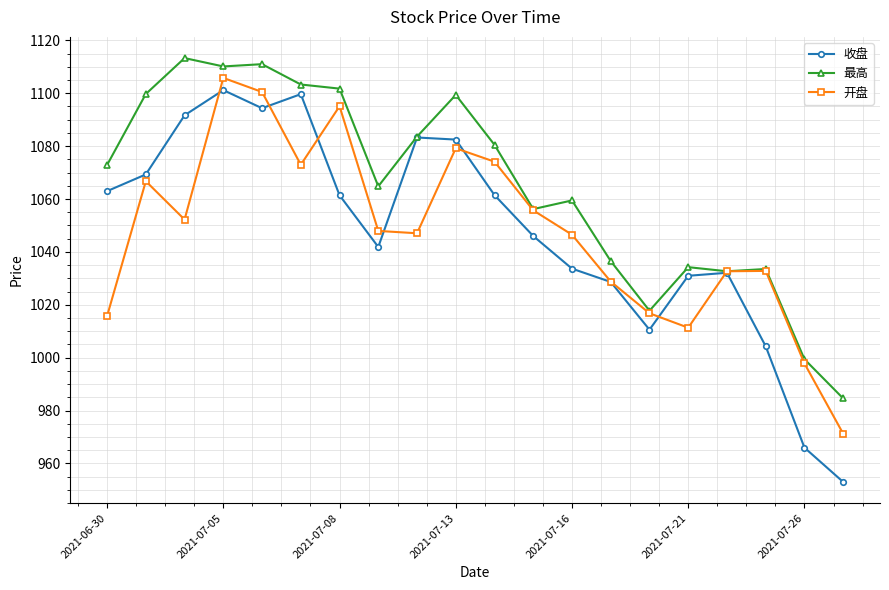

In 开盘, how many points are higher than both neighbors (excluding endpoints)?

5